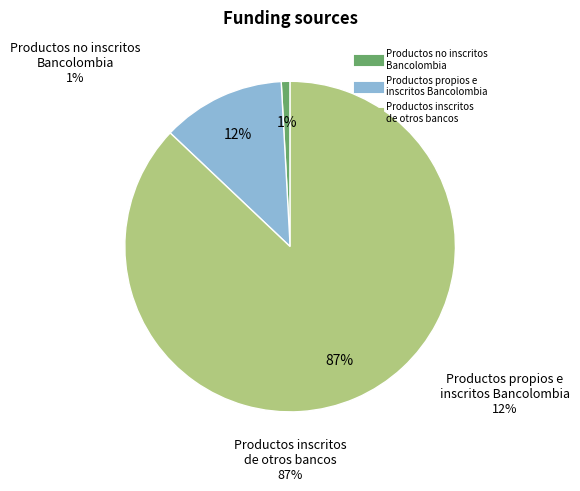

Is it true that Productos propios e inscritos Bancolombia (1) is 1% of the pie?

False